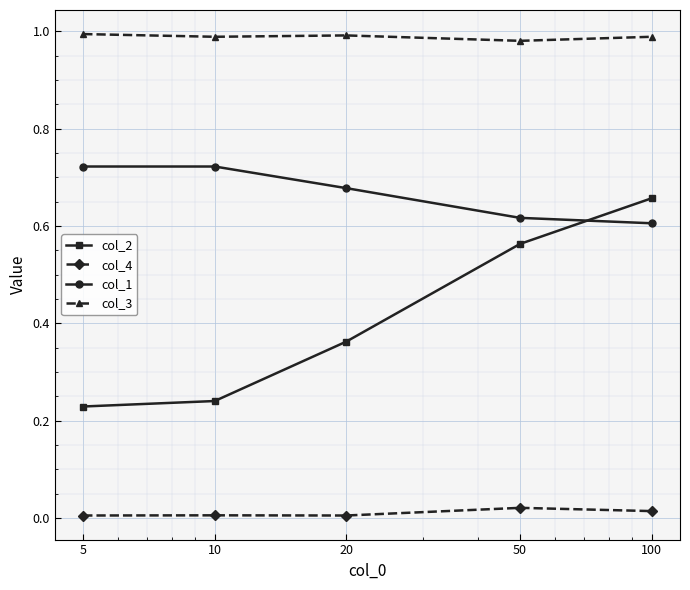

How many col_1 values are between 0 and 1?

5